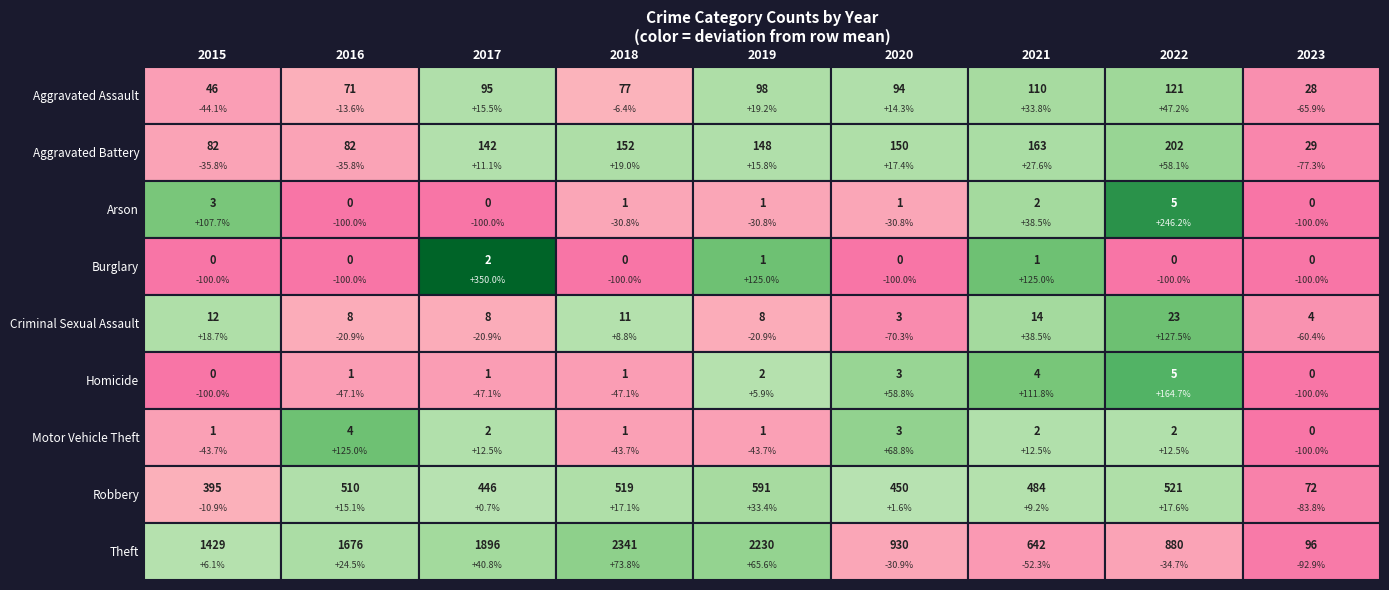

How many series are shown in this chart?

9